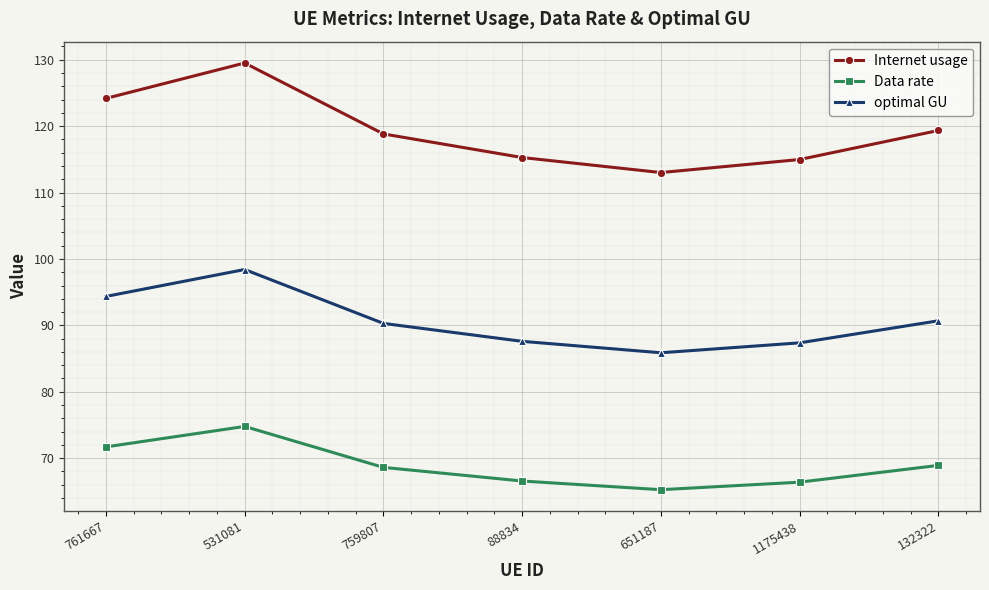

At which category does the chart reach its minimum across all series?

651187